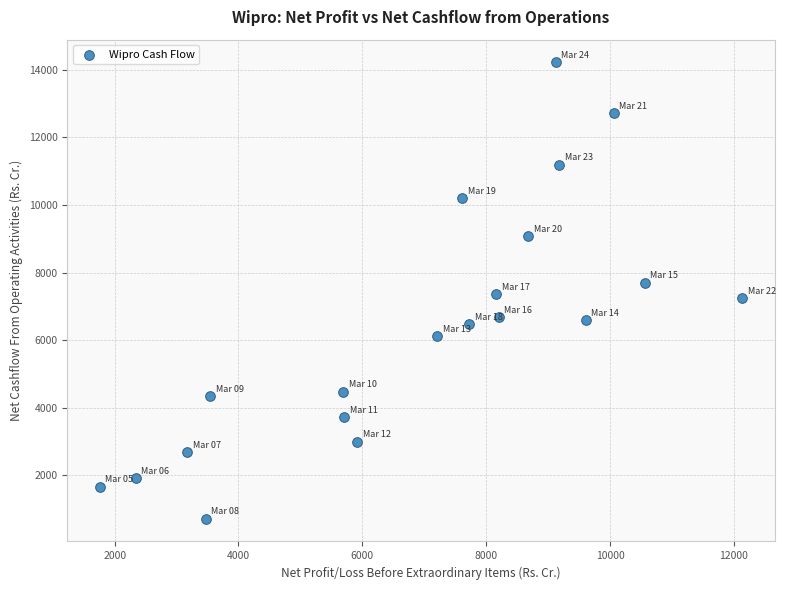

What is the range of Y values (max minus min)?

13500.0